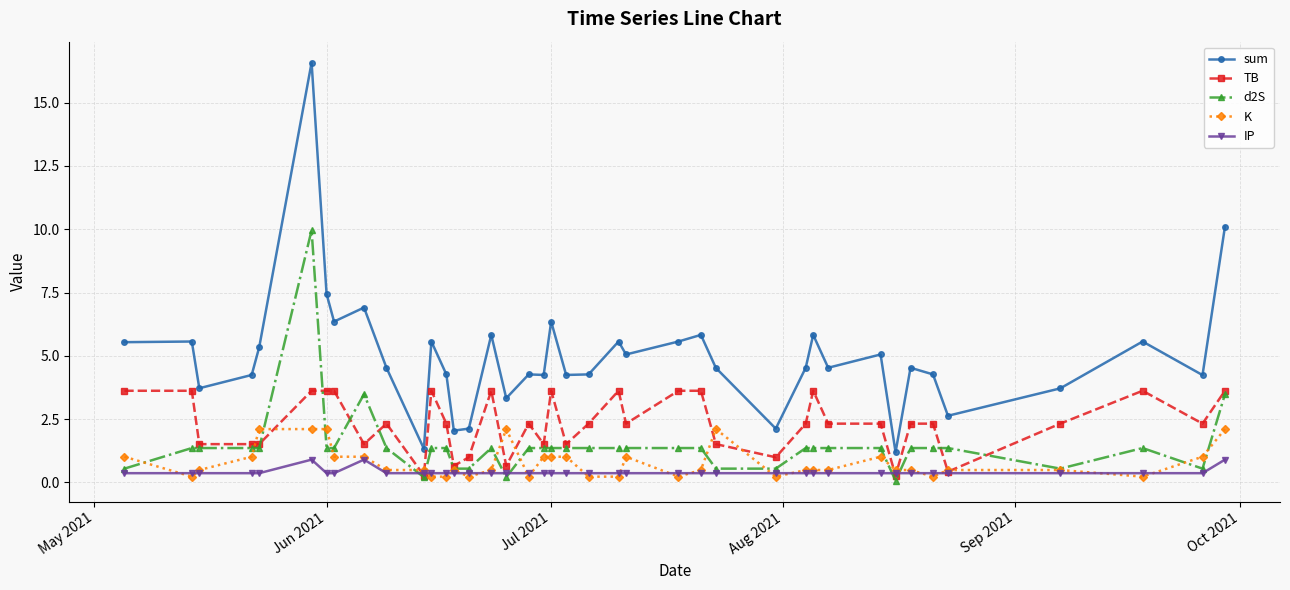

What is the value of the d2S point at the 1st from the left?

0.5